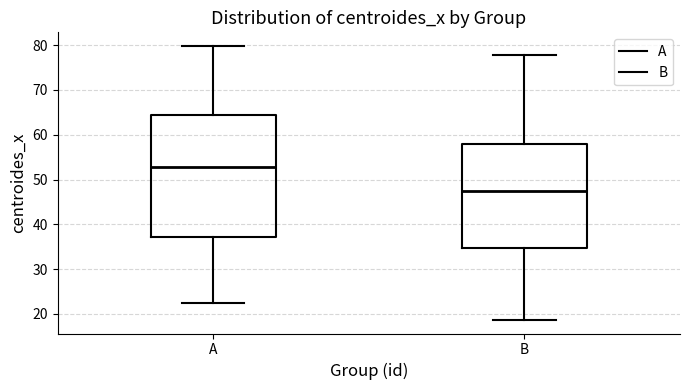

Where does the median line of the box for A sit on the y-axis? The values are not printed on the chart, so give them approximately, as read against the axis.

53